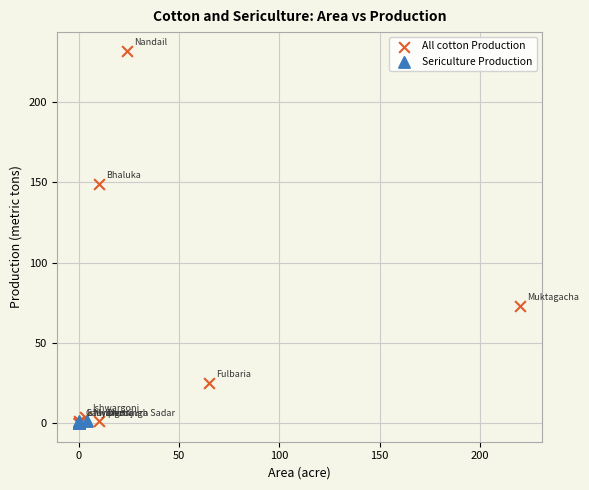

Which series has the widest spread of Y values?

All cotton Production